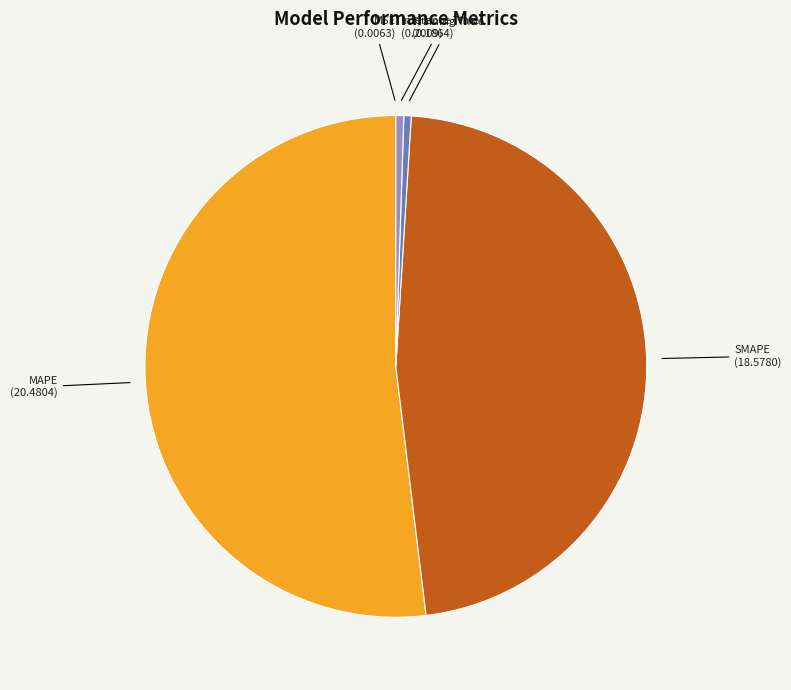

Which has a higher value, Inference Time (0.2009) or SMAPE (18.5780)?

SMAPE (18.5780)